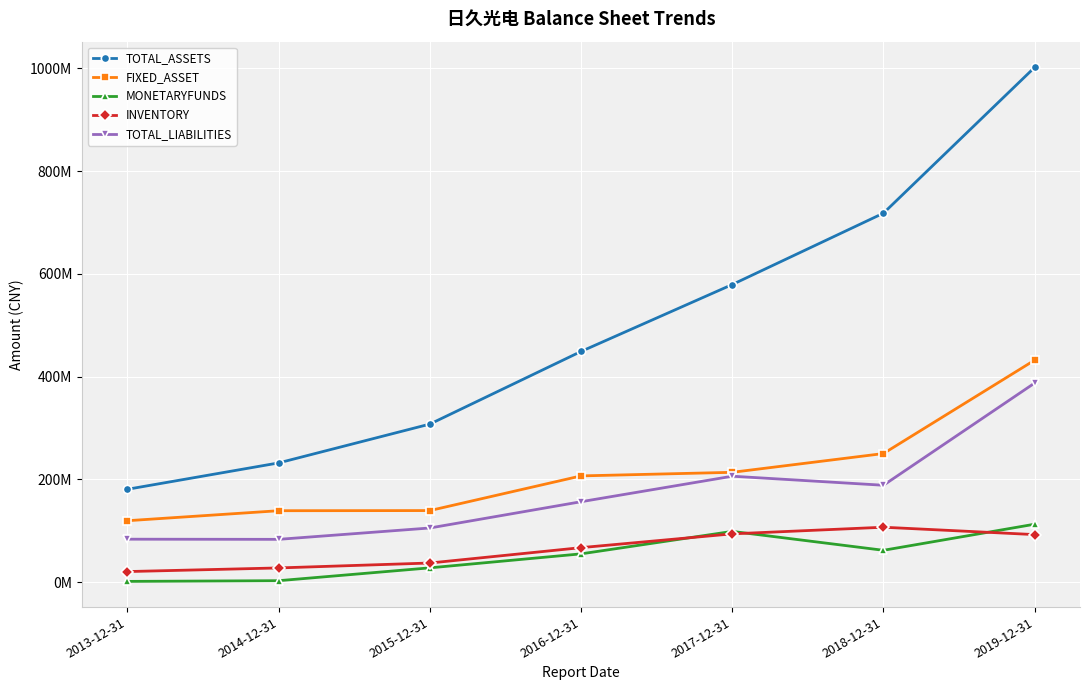

What are all the series names shown in the legend?

TOTAL_ASSETS, FIXED_ASSET, MONETARYFUNDS, INVENTORY, TOTAL_LIABILITIES